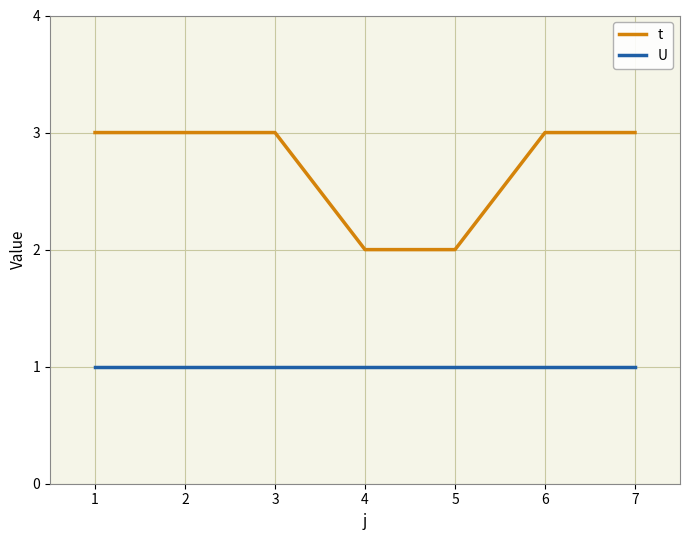

At how many categories does at least one series exceed 1?

7